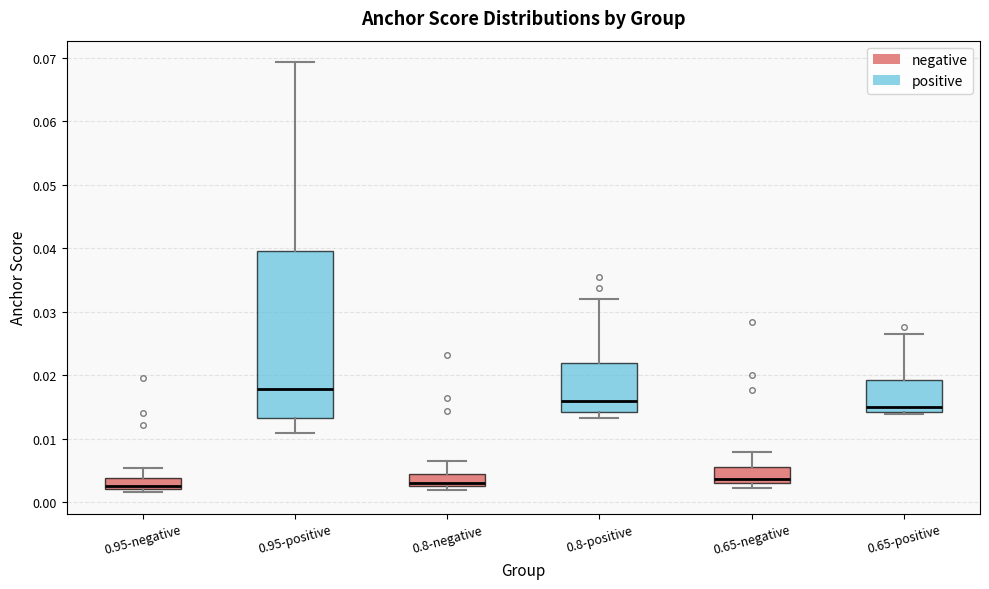

Where does the upper whisker of the box for 0.65-negative end on the y-axis? The values are not printed on the chart, so give them approximately, as read against the axis.

0.008